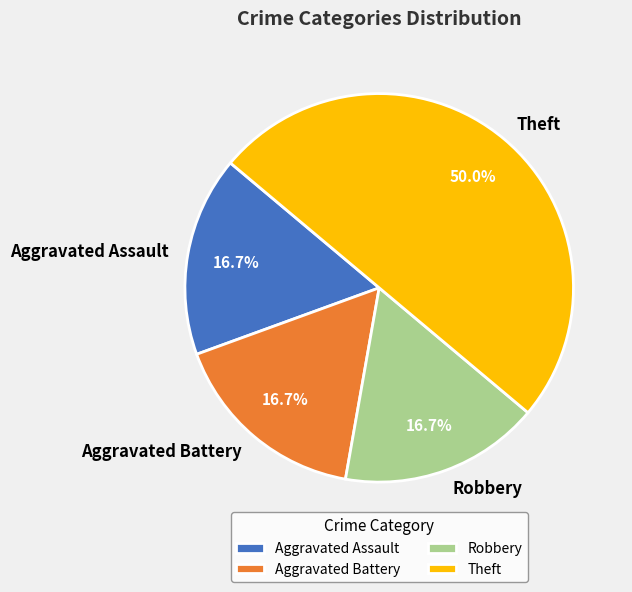

True or false: Robbery accounts for 3% of the total.

False